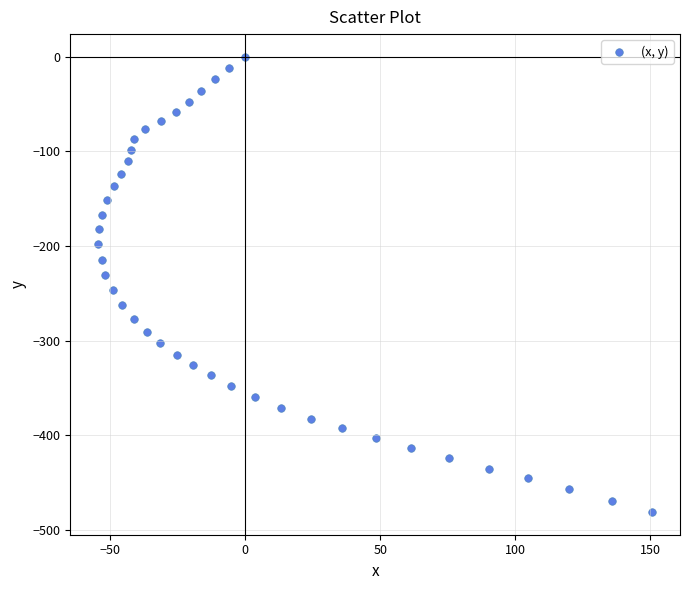

What is the range of X values (max minus min)?

205.2